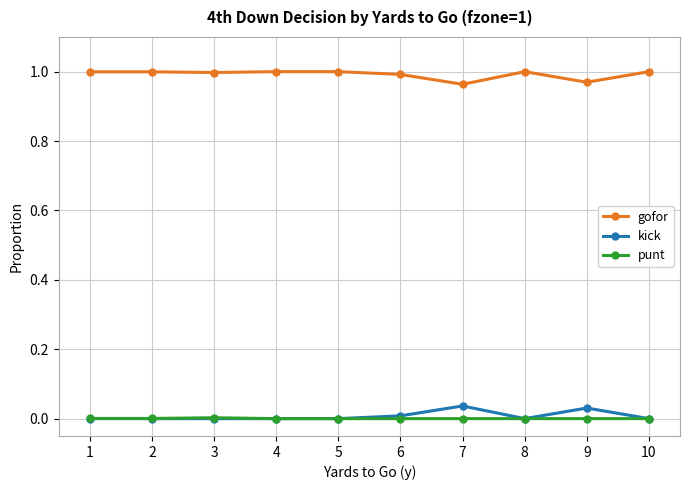

How many lines are shown in the chart?

3